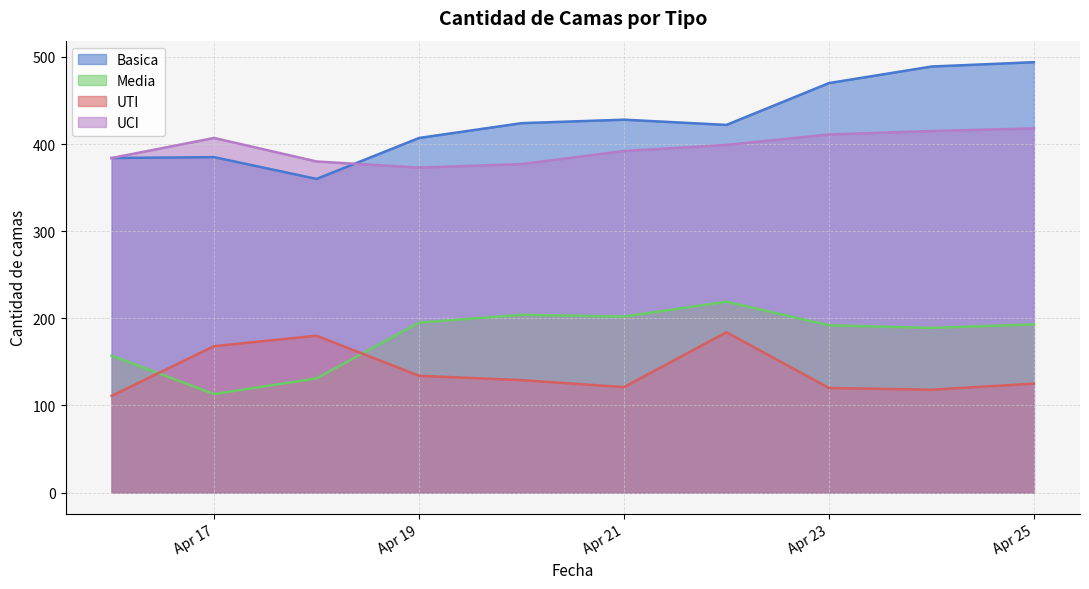

What is the difference between the maximum and second lowest values in the UTI series?

66